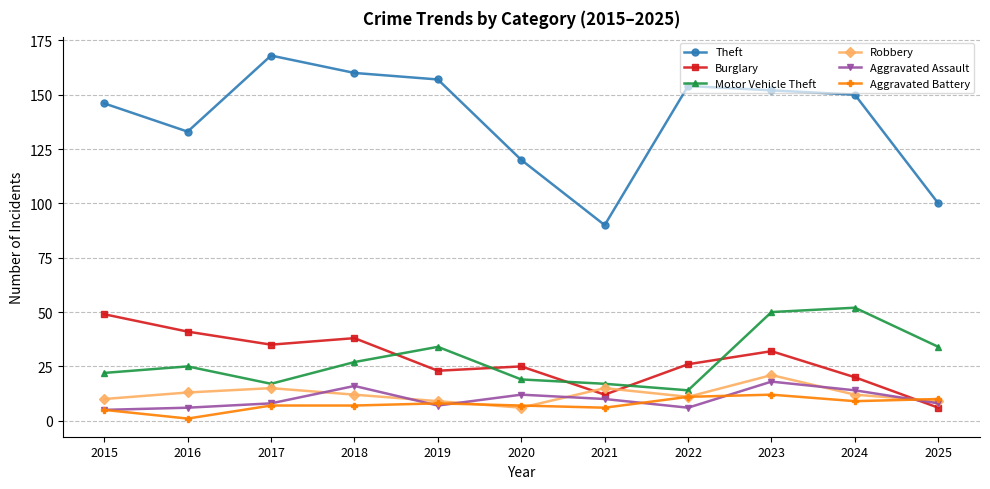

What is the total value across all series at 2016?

219